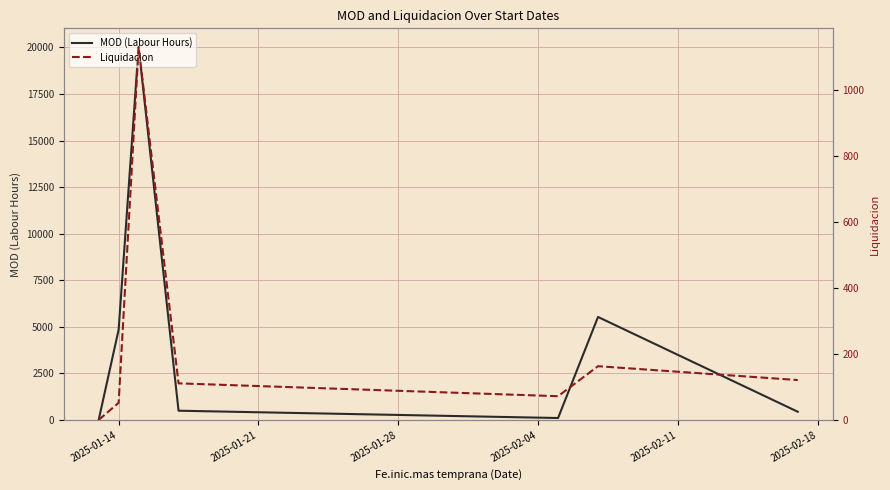

What is the highest value of the MOD (Labour Hours) series?

20025.6